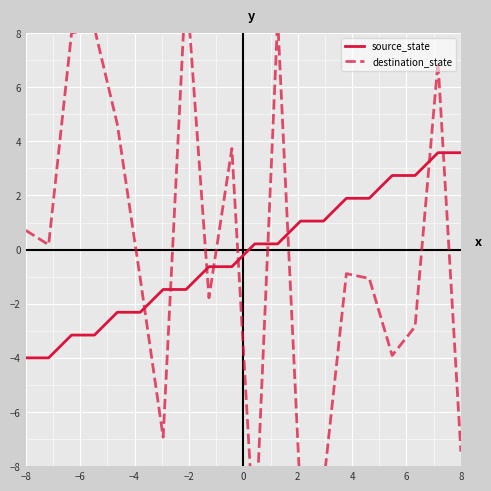

How many data points in source_state are less than 0?

10